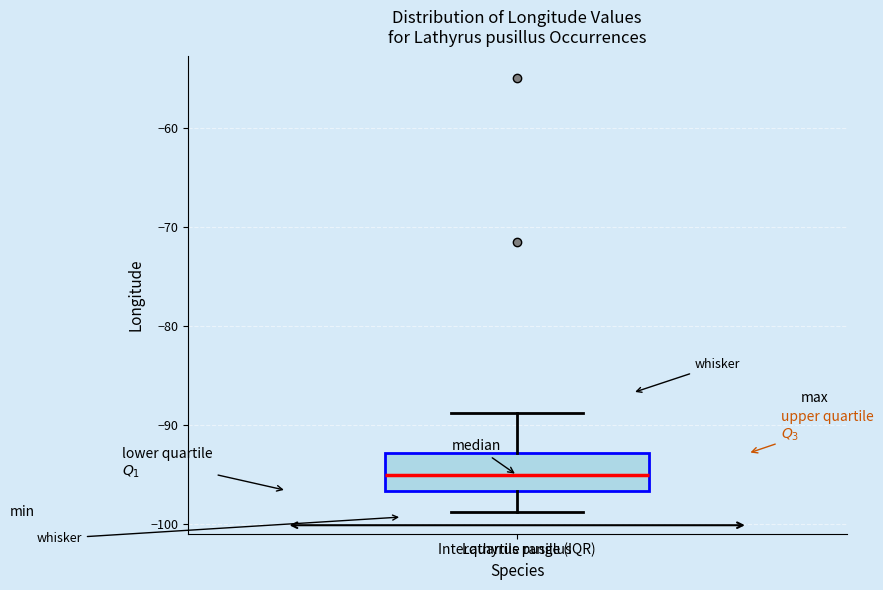

Transcribe this box plot: give where the median line is, the range the box spans, and where the two whiskers end, as read against the y-axis. The values are not printed on the chart, so give them approximately, as read against the axis.

median -95, box -97 to -93, whiskers -99 to -89